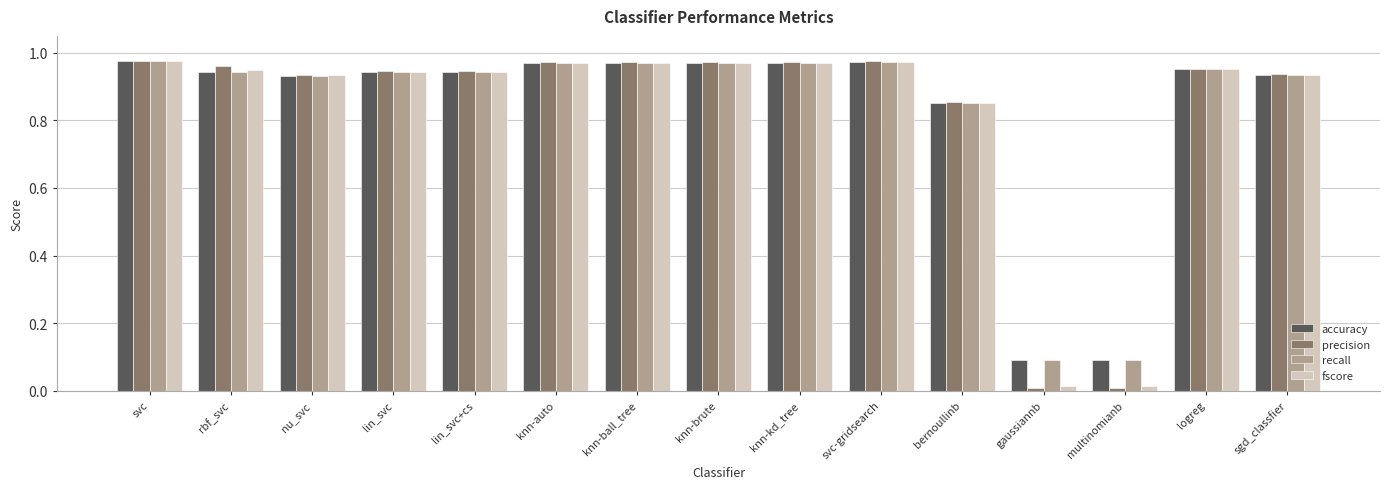

True or false: precision has a value of 0.6 at rbf_svc.

False